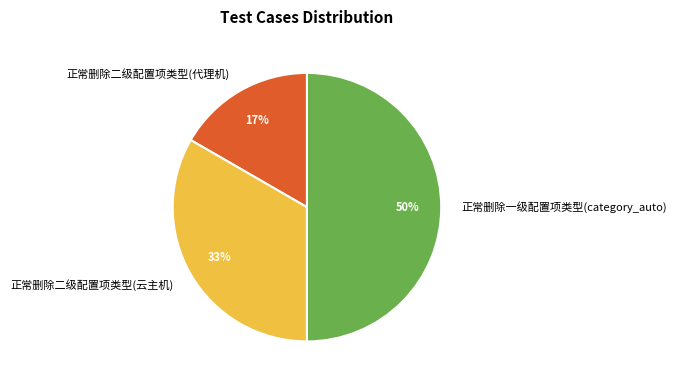

To the nearest percent, what is the average slice percentage?

33%